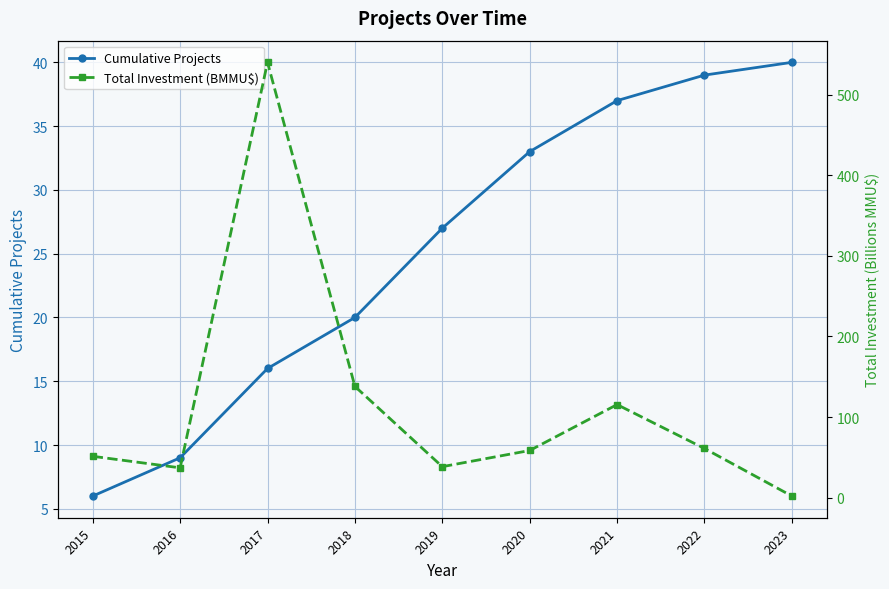

How many times do Total Investment (BMMU$) and Cumulative Projects cross each other?

1